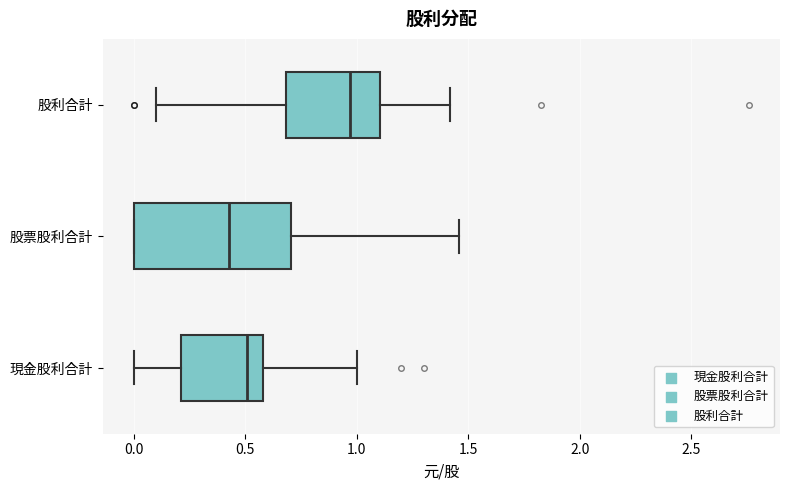

Reading bottom to top, transcribe this box plot: for each box, give where its median line is, the range the box spans, and where its two whiskers end, as read against the x-axis. The values are not printed on the chart, so give them approximately, as read against the axis.

現金股利合計: median 0.50, box 0.20 to 0.60, whiskers 0.00 to 1.00
股票股利合計: median 0.45, box 0.00 to 0.70, whiskers 0.00 to 1.45
股利合計: median 0.95, box 0.70 to 1.10, whiskers 0.10 to 1.40